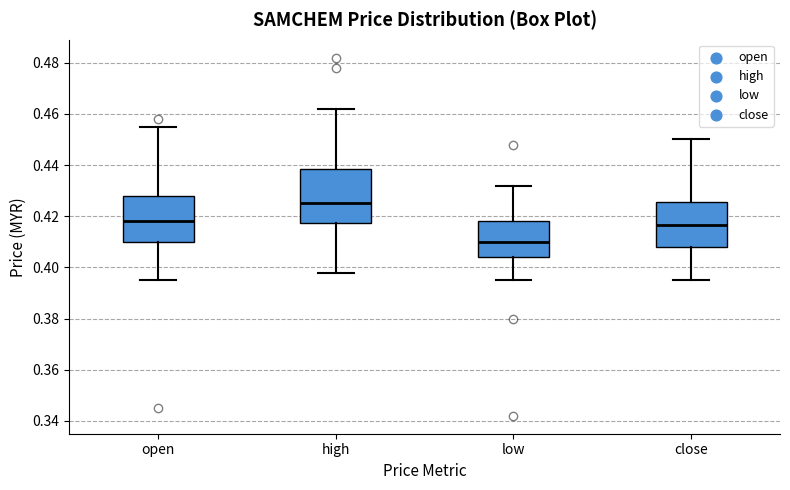

Which box has the highest median line?

high